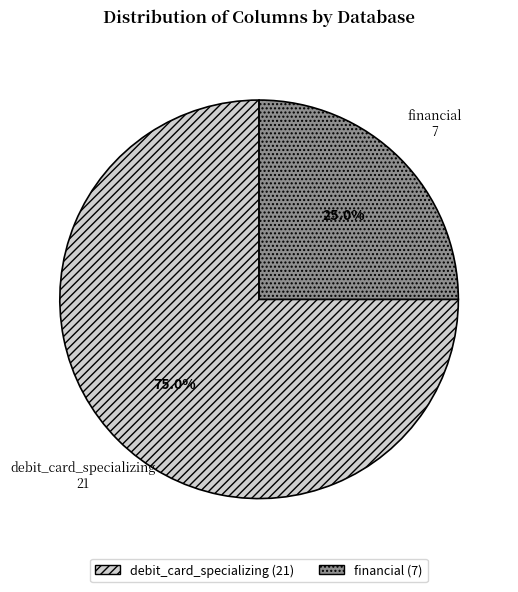

Combined, what portion of the pie is financial and debit_card_specializing?

100.0%